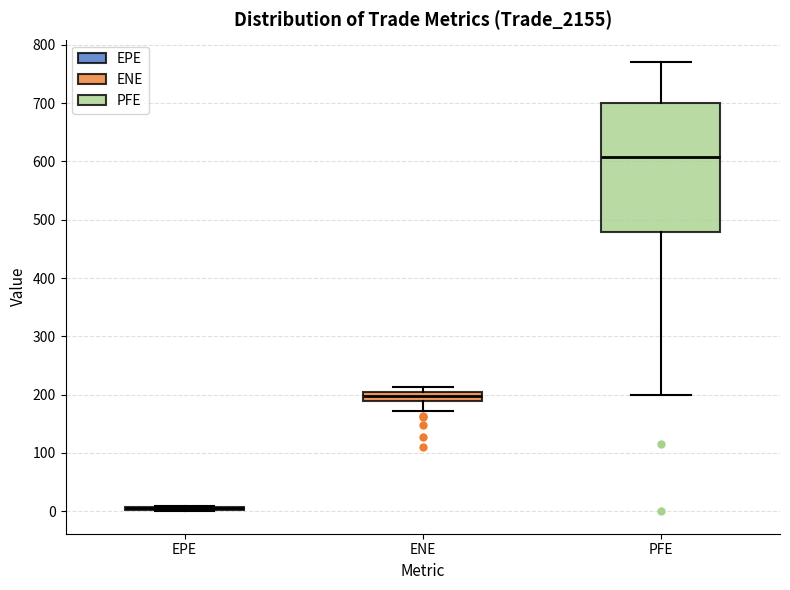

Which box is the tallest, from its lower edge to its upper edge?

PFE